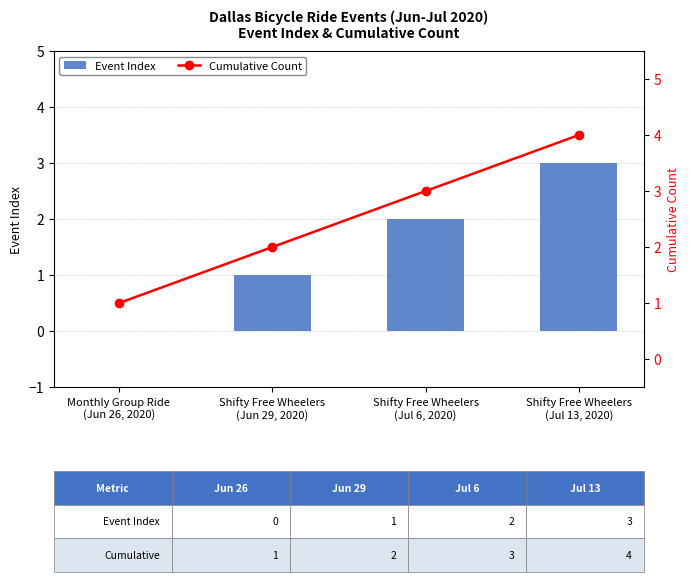

Which series changed the most between Shifty Free Wheelers
(Jun 29, 2020) and Shifty Free Wheelers
(Jul 6, 2020)?

Event Index